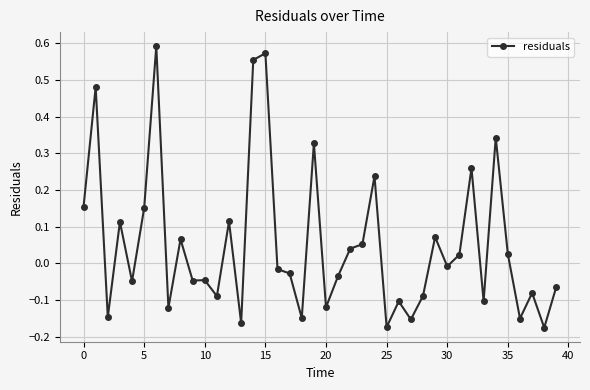

True or false: the data has more than 1 interior local peaks.

True